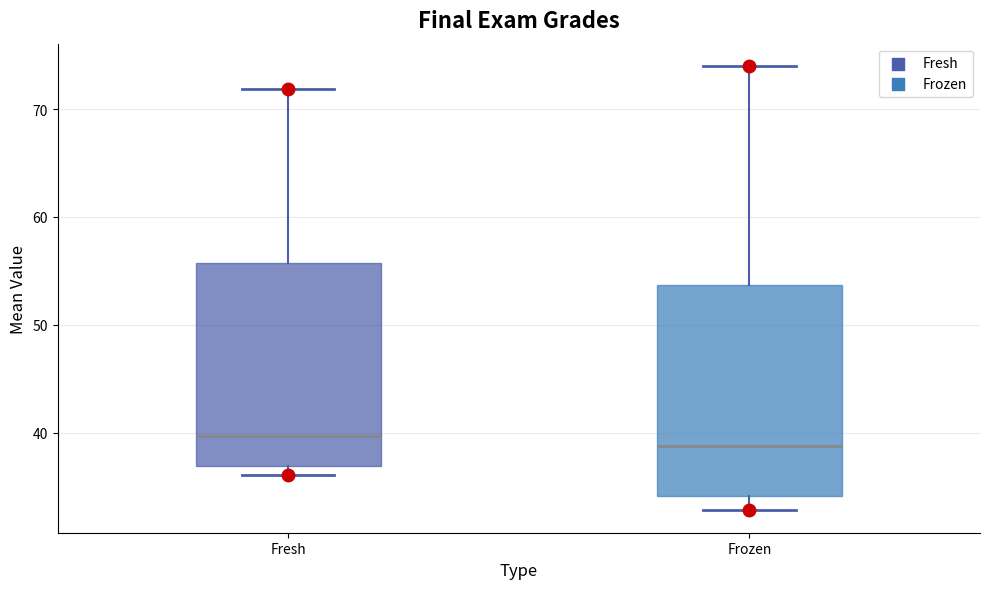

Reading left to right, read every box against the y-axis: the position of its median line, the range the box covers, and the ends of its whiskers. The values are not printed on the chart, so give them approximately, as read against the axis.

Fresh: median 40, box 37 to 56, whiskers 36 to 72
Frozen: median 39, box 34 to 54, whiskers 33 to 74